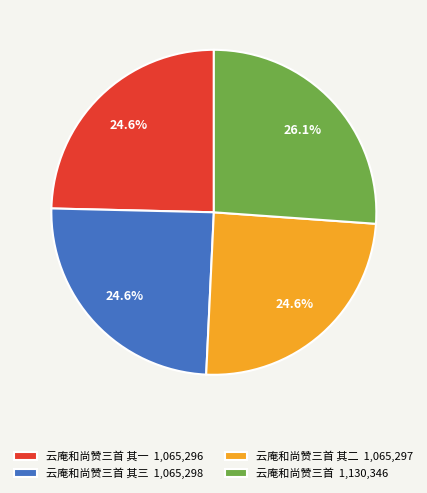

Count the number of slices in the pie.

4